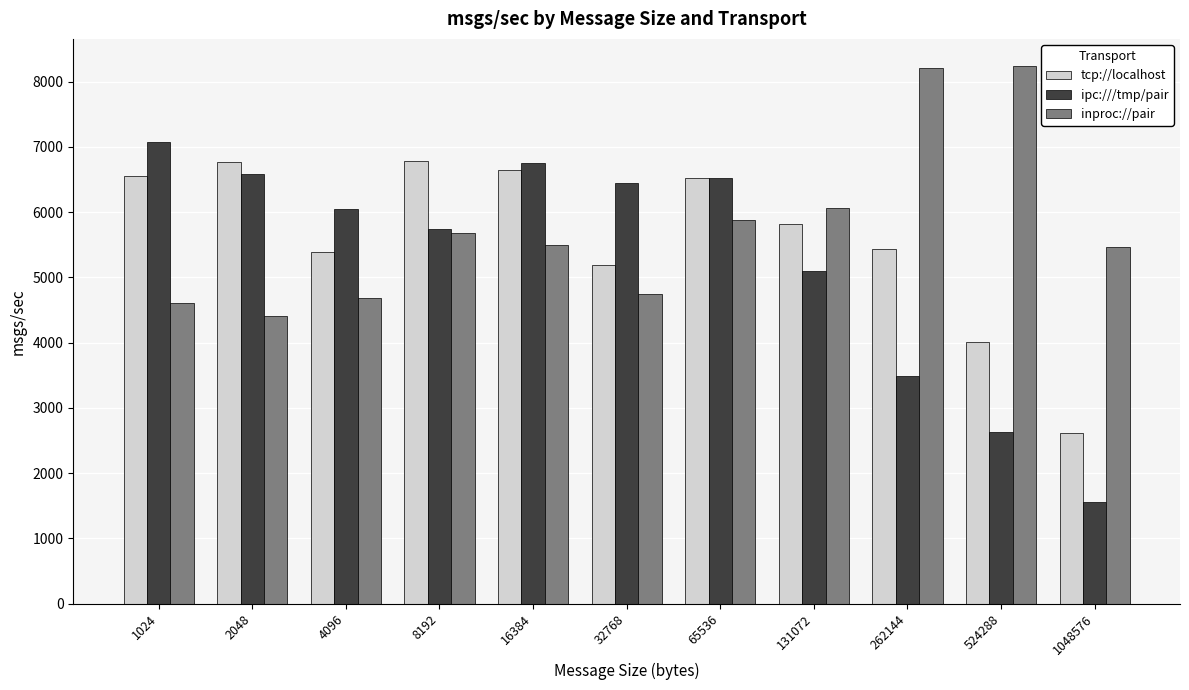

At which category does the chart reach its minimum across all series?

1048576